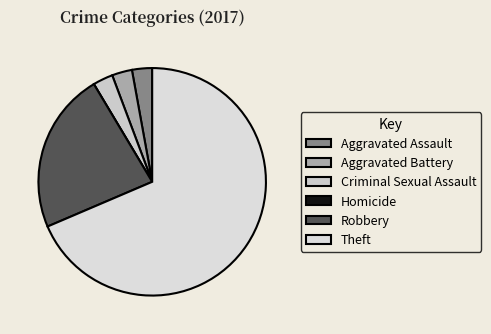

What percentage is the Aggravated Assault slice, to the nearest percent?

3%